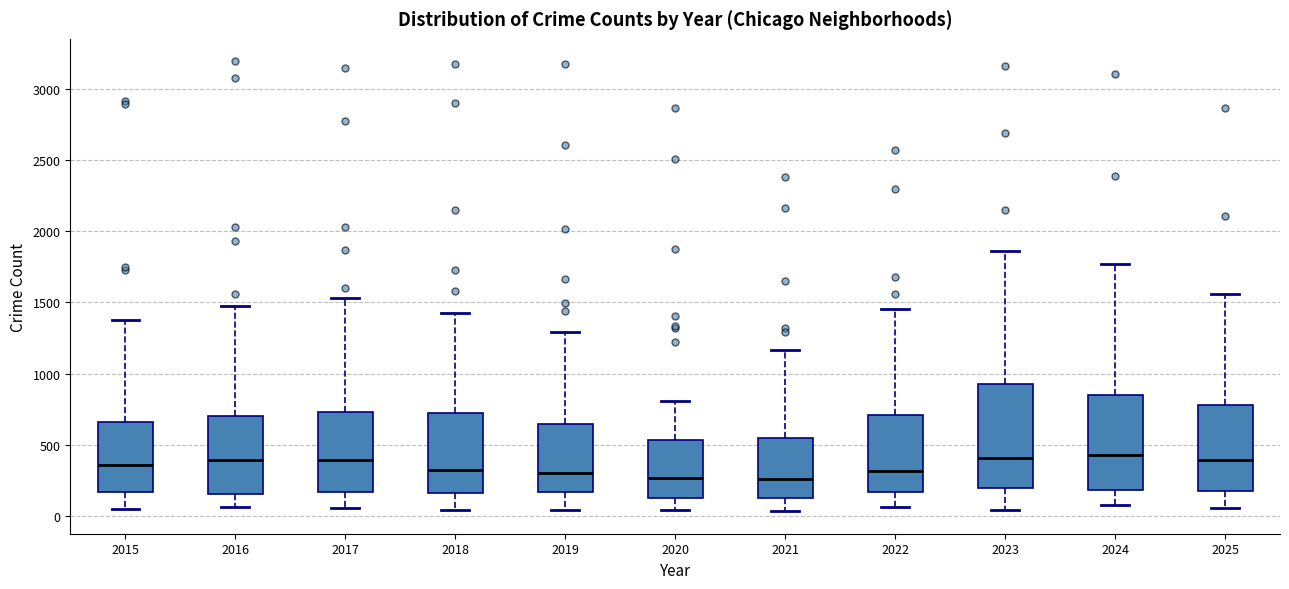

Reading left to right, read every box against the y-axis: the position of its median line, the range the box covers, and the ends of its whiskers. The values are not printed on the chart, so give them approximately, as read against the axis.

2015: median 350, box 150 to 650, whiskers 50 to 1400
2016: median 400, box 150 to 700, whiskers 50 to 1500
2017: median 400, box 150 to 750, whiskers 50 to 1550
2018: median 300, box 150 to 700, whiskers 50 to 1400
2019: median 300, box 150 to 650, whiskers 50 to 1300
2020: median 250, box 100 to 550, whiskers 50 to 800
2021: median 250, box 150 to 550, whiskers 50 to 1150
2022: median 300, box 150 to 700, whiskers 50 to 1450
2023: median 400, box 200 to 950, whiskers 50 to 1850
2024: median 450, box 200 to 850, whiskers 50 to 1750
2025: median 400, box 200 to 800, whiskers 50 to 1550